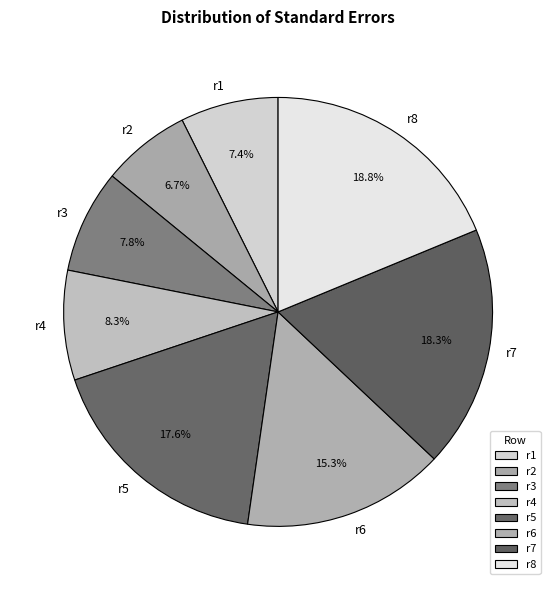

Which slice is the smallest?

r2